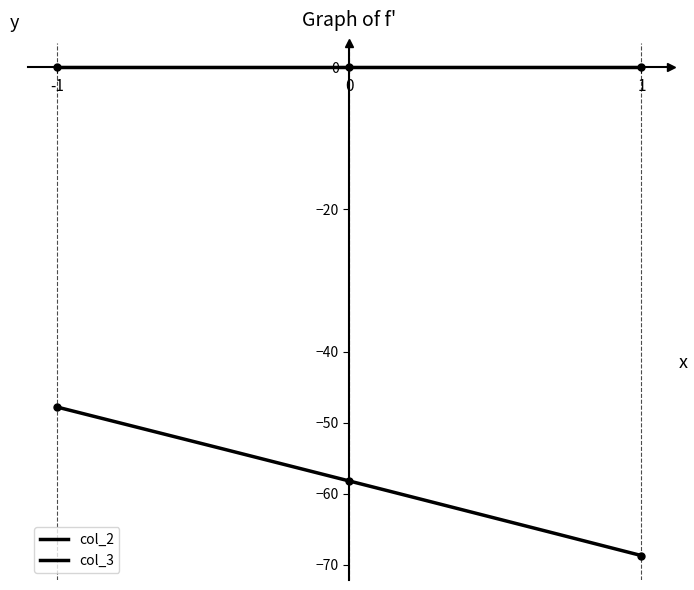

What is the difference between the maximum and minimum values?

20.9